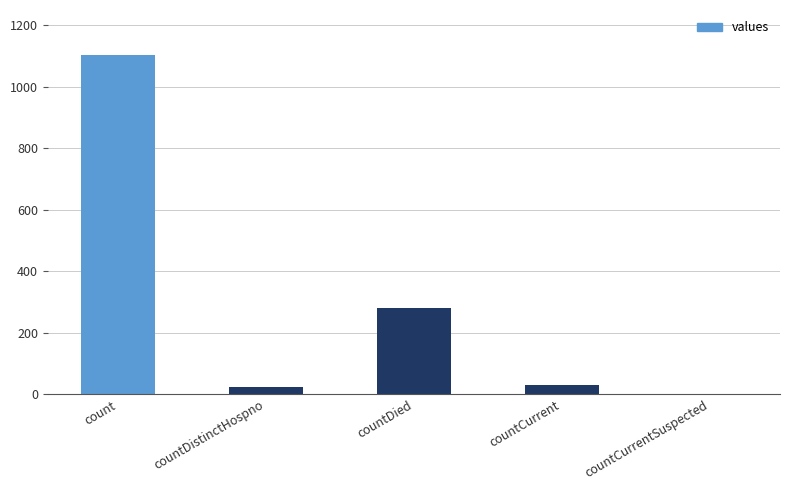

At which label is the value closest to 552?

countDied